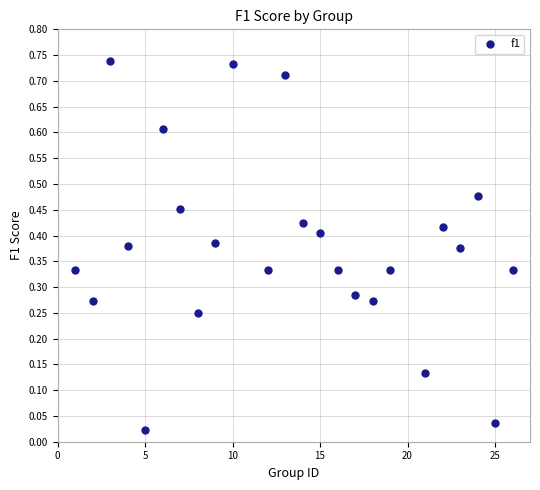

What is the range of X values (max minus min)?

25.0